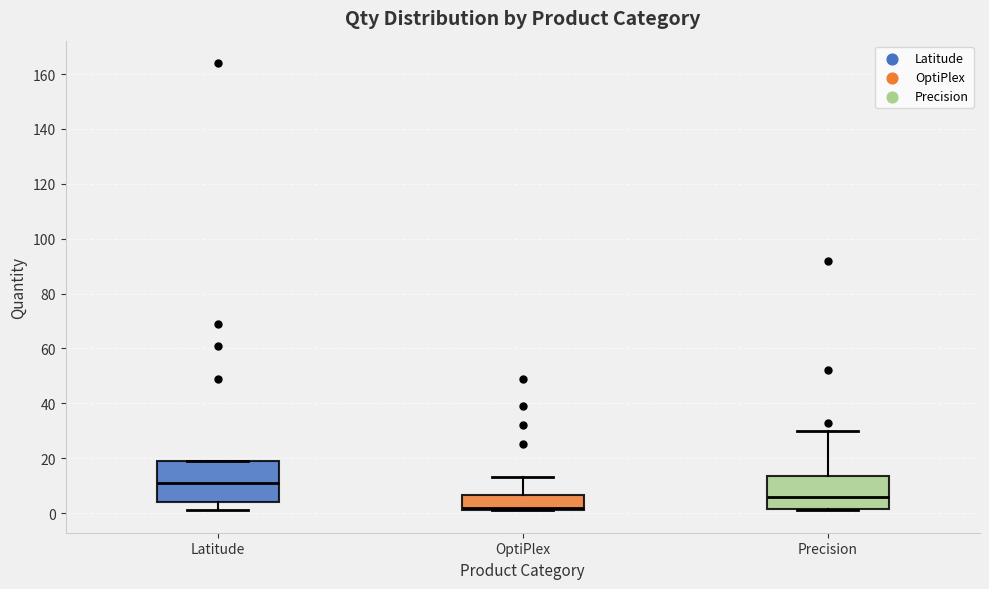

Where is the upper edge of the box for Latitude on the y-axis? The values are not printed on the chart, so give them approximately, as read against the axis.

20